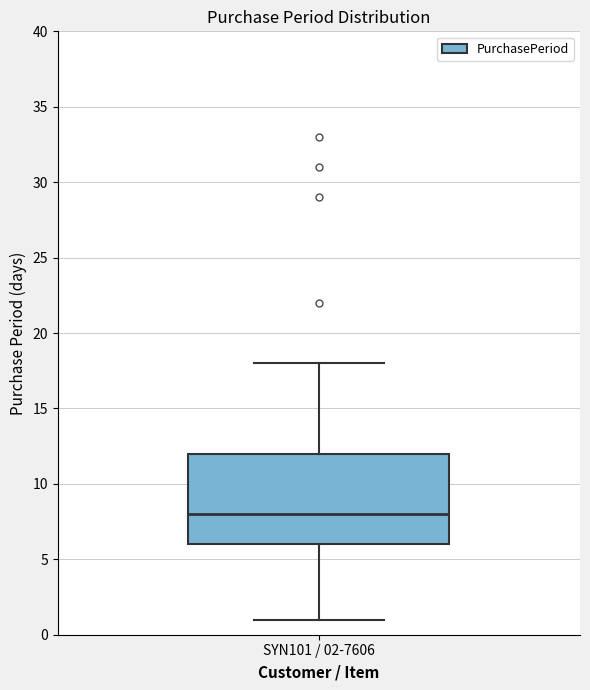

Transcribe this box plot: give where the median line is, the range the box spans, and where the two whiskers end, as read against the y-axis. The values are not printed on the chart, so give them approximately, as read against the axis.

median 8, box 6 to 12, whiskers 1 to 18